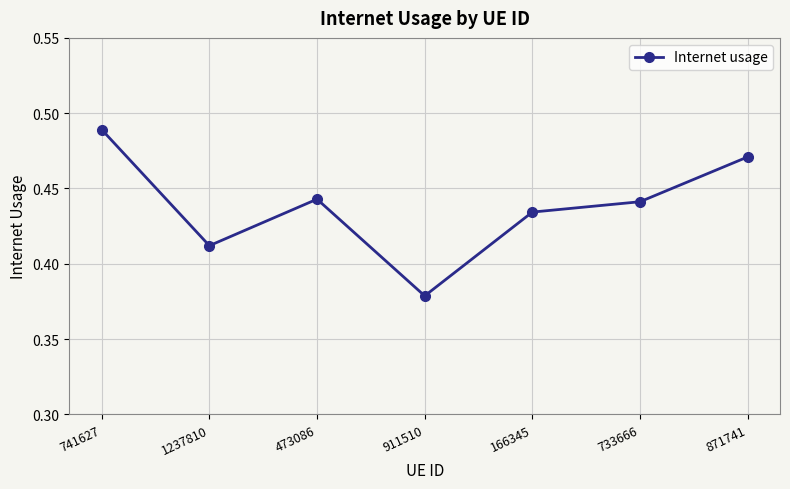

At which category does the chart reach its minimum across all series?

911510